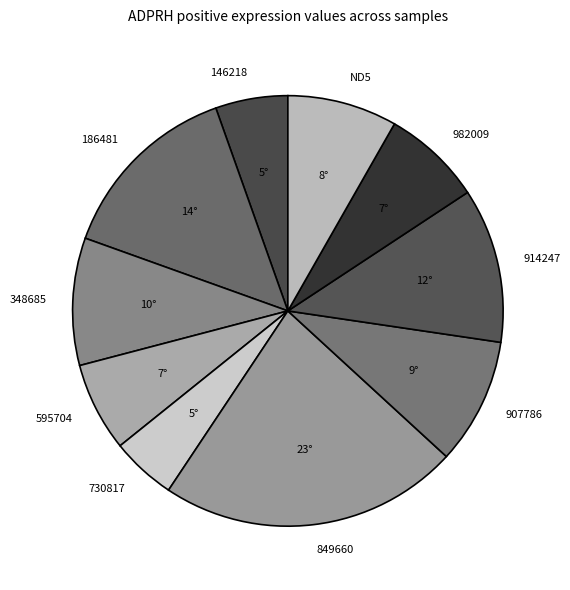

How many segments does this pie chart have?

10